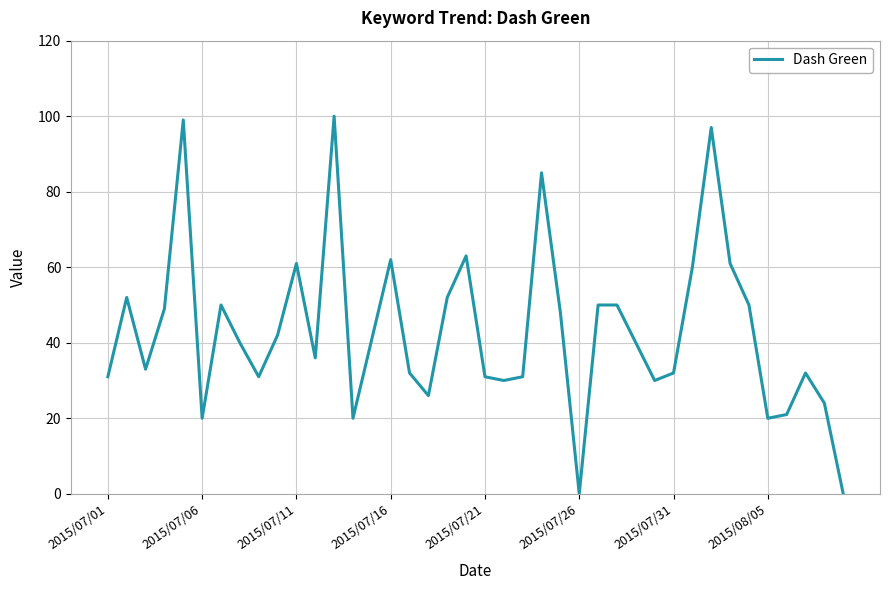

What is the greatest value displayed?

100